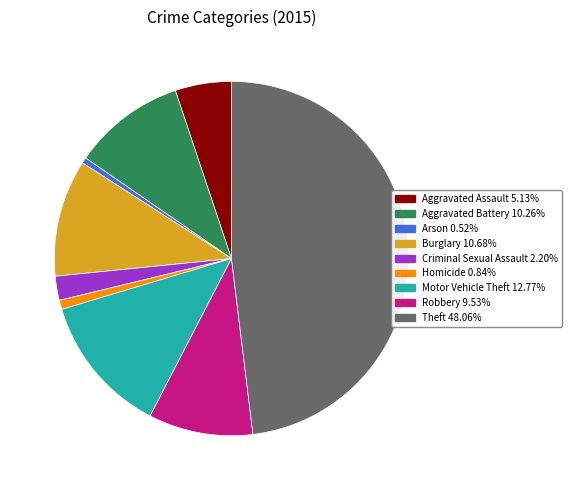

Which has a higher value, Aggravated Battery or Motor Vehicle Theft?

Motor Vehicle Theft